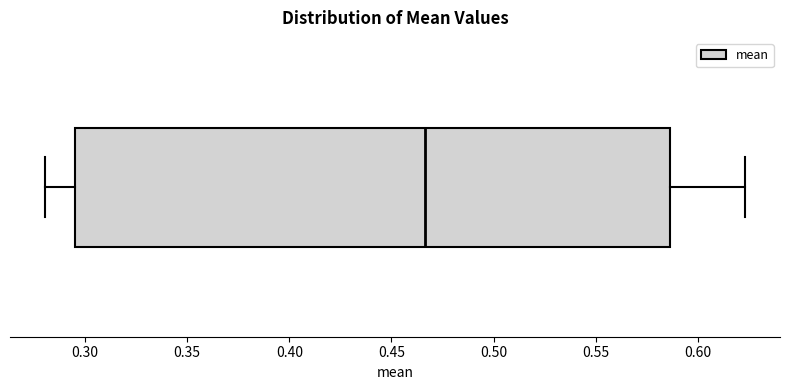

Where is the left edge of the box on the x-axis? The values are not printed on the chart, so give them approximately, as read against the axis.

0.295